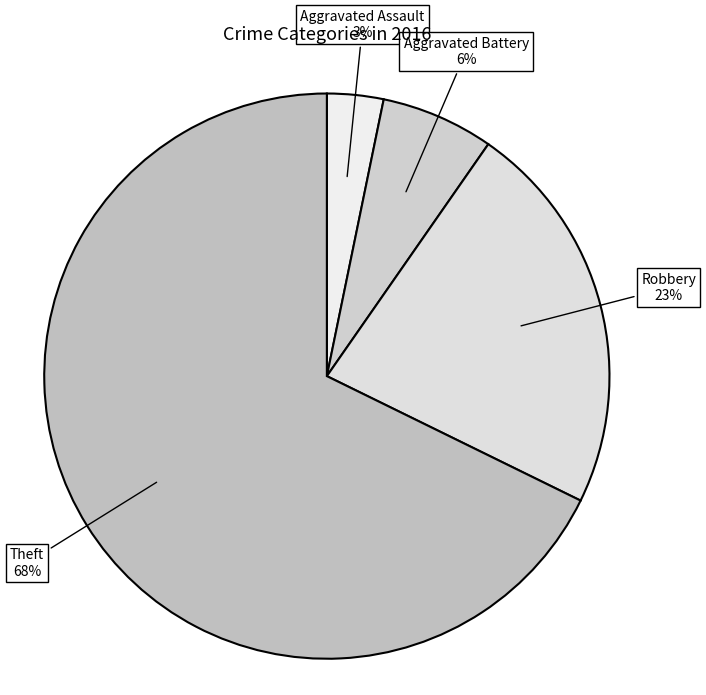

What is the smallest slice in the pie chart?

Aggravated Assault